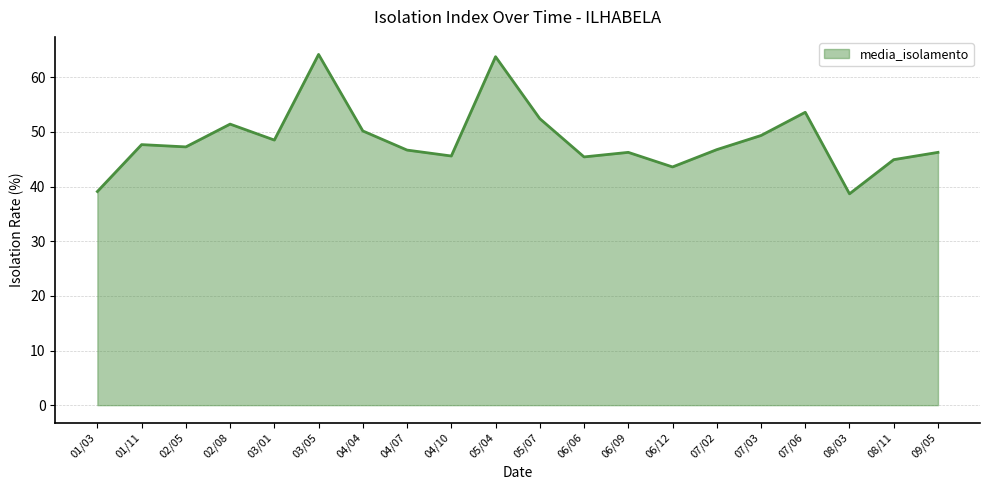

Does the chart have visible grid lines?

Yes